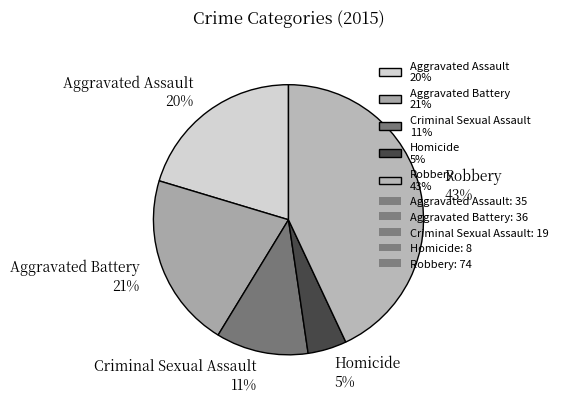

Does Robbery account for over 50% of the chart?

No